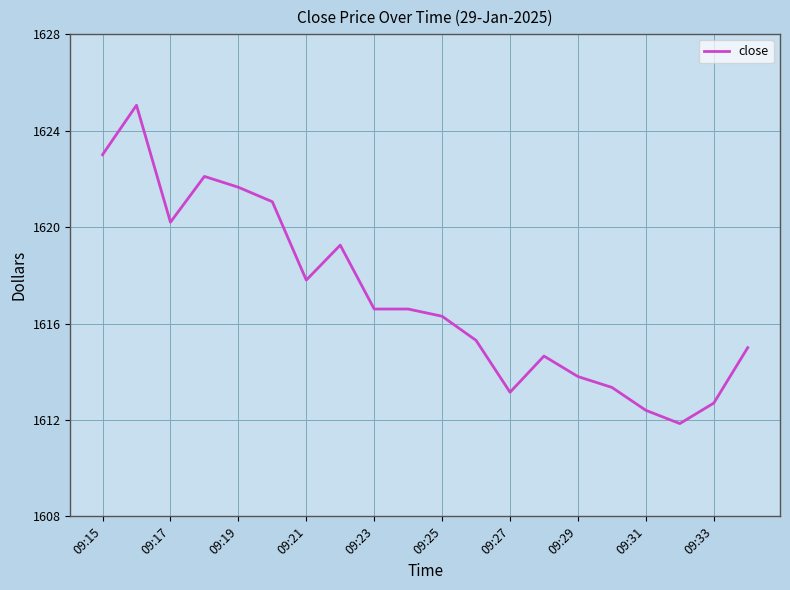

How many values exceed 1616?

11